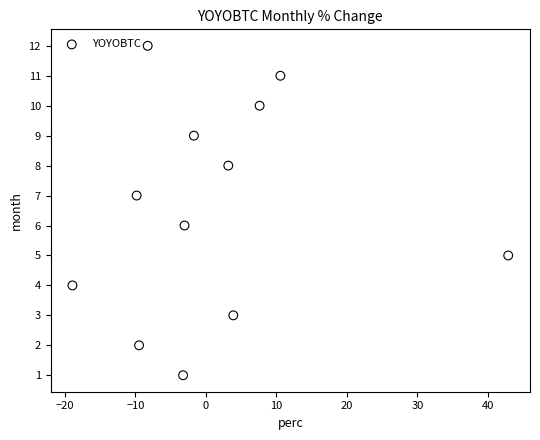

What is the range of Y values (max minus min)?

11